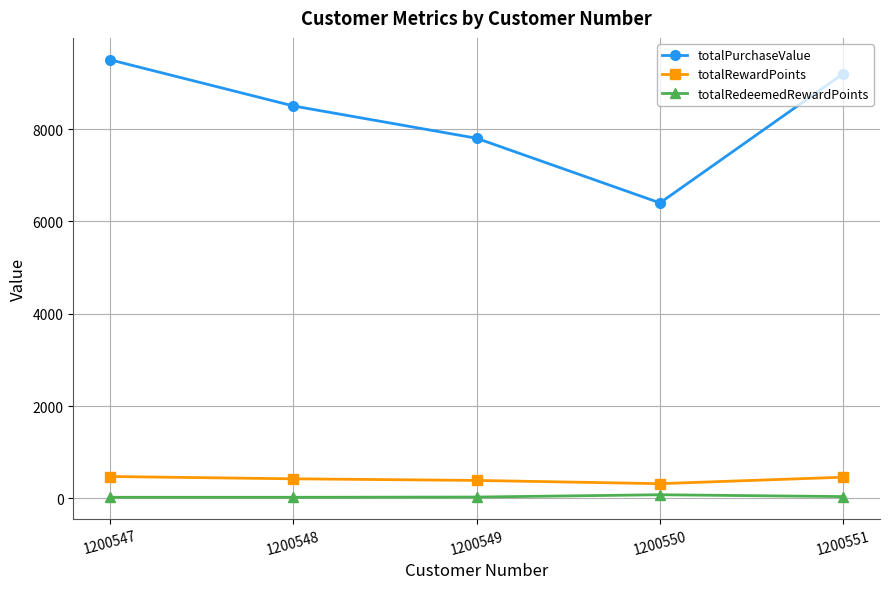

What is the lowest value of the totalRewardPoints series?

320